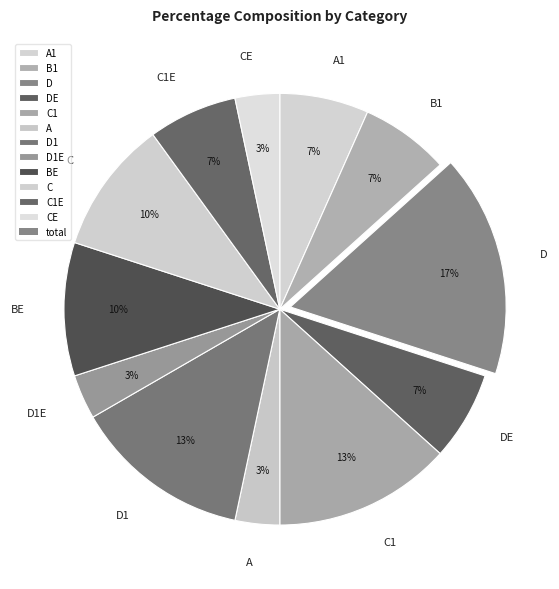

Is there any slice that represents more than half of the pie?

No